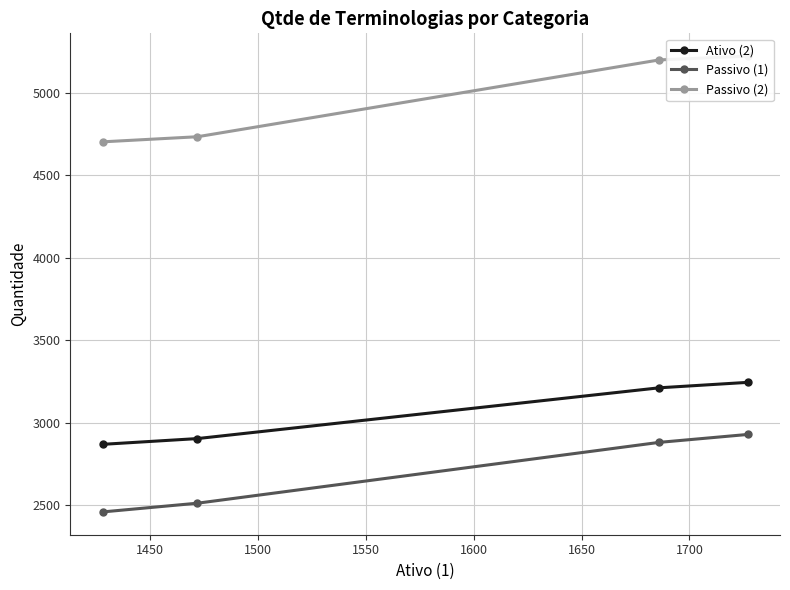

What is the lowest value of the Ativo (2) series?

2868